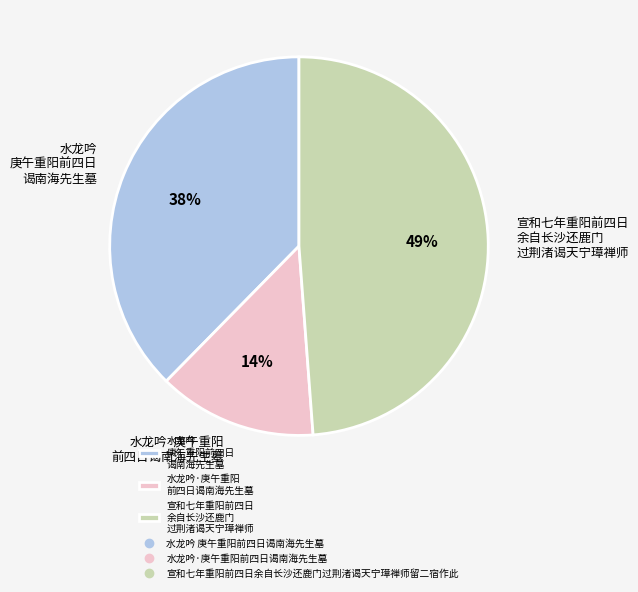

Between 宣和七年重阳前四日 余自长沙还鹿门 过荆渚谒天宁璋禅师 and 水龙吟·庚午重阳 前四日谒南海先生墓, which is larger?

宣和七年重阳前四日 余自长沙还鹿门 过荆渚谒天宁璋禅师